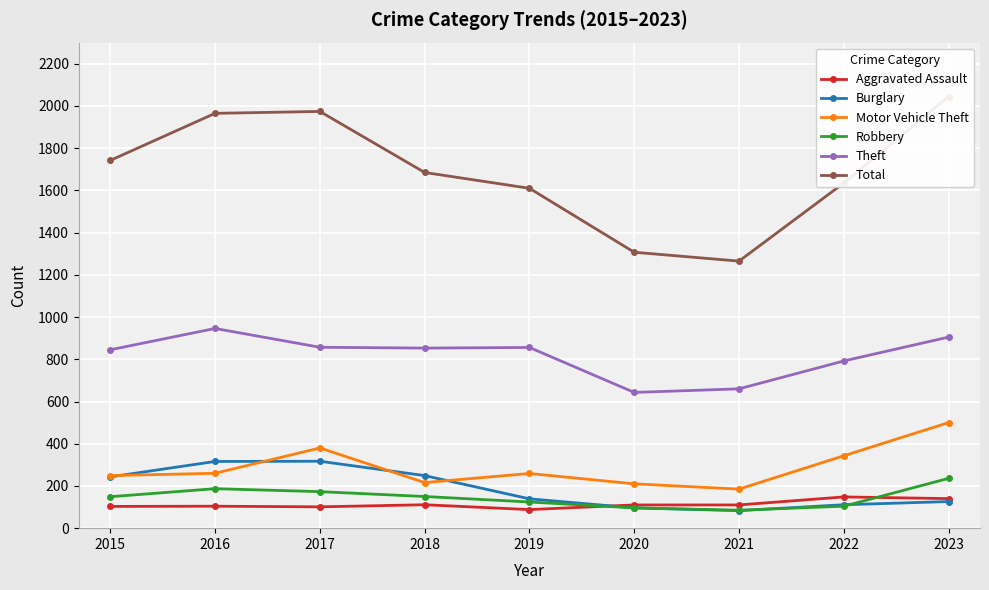

What are all the series names shown in the legend?

Aggravated Assault, Burglary, Motor Vehicle Theft, Robbery, Theft, Total